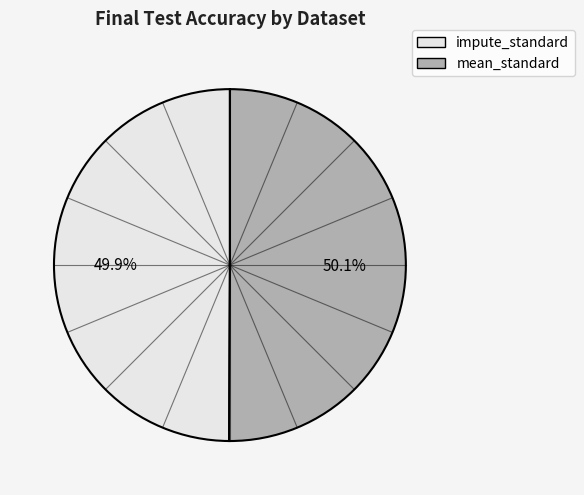

Does any single category account for the majority?

Yes